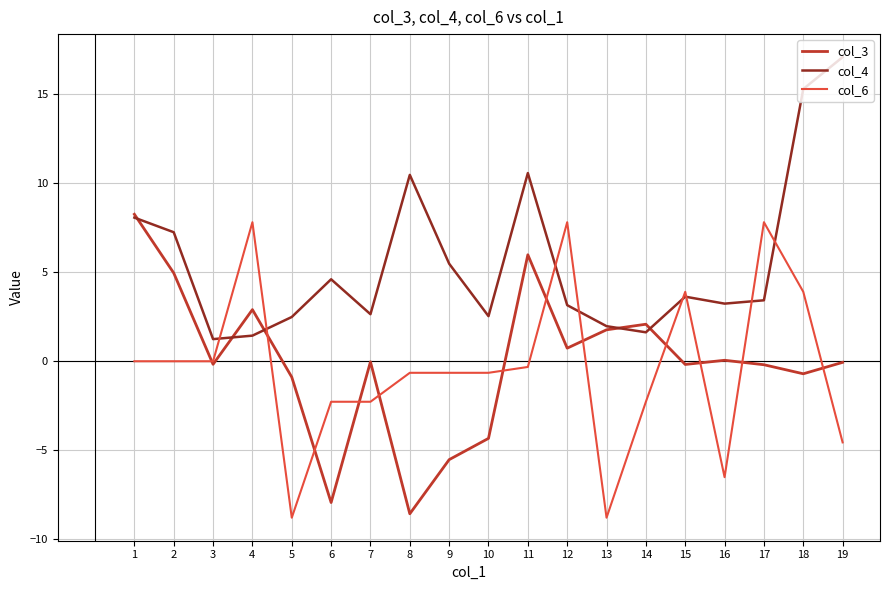

At how many categories does at least one series exceed 3?

13